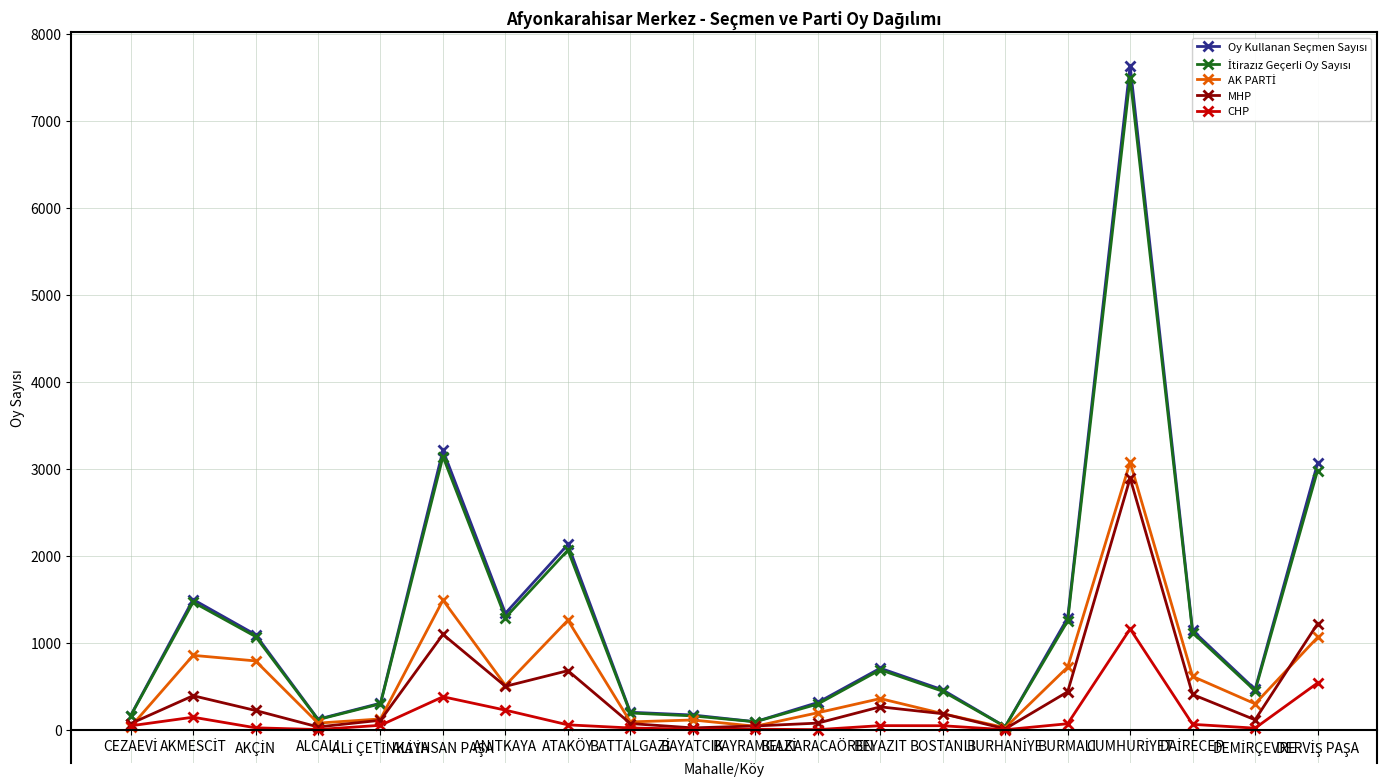

What is the greatest value displayed?

7635